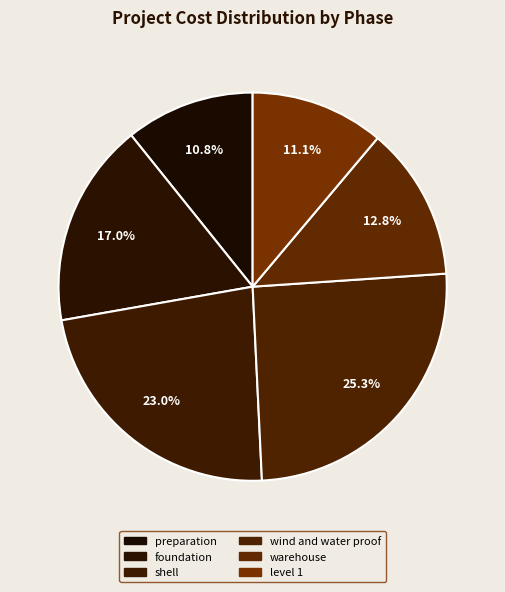

Is the sum of wind and water proof and shell greater than half?

No